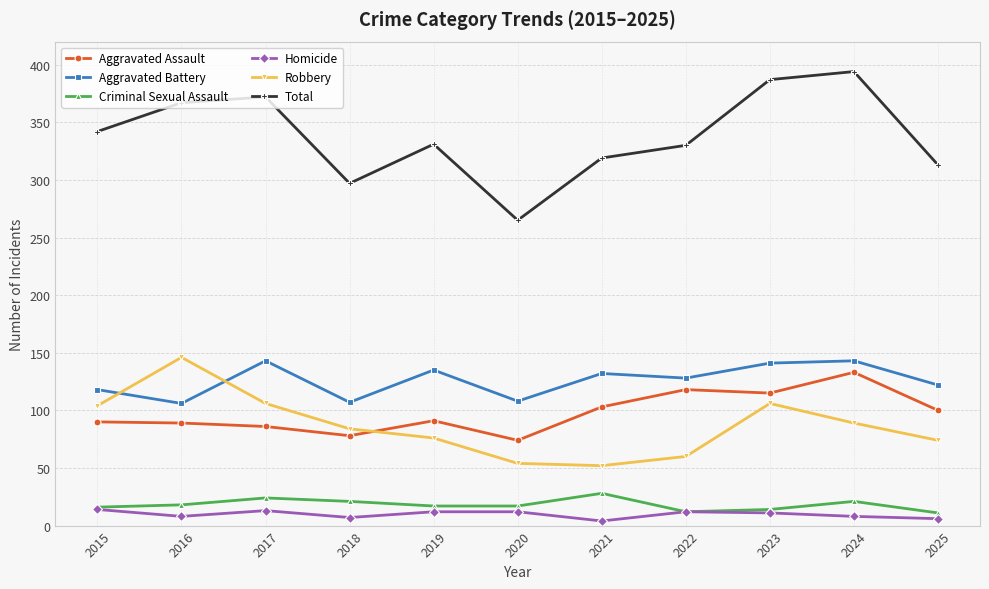

How many data points does each series have?

11